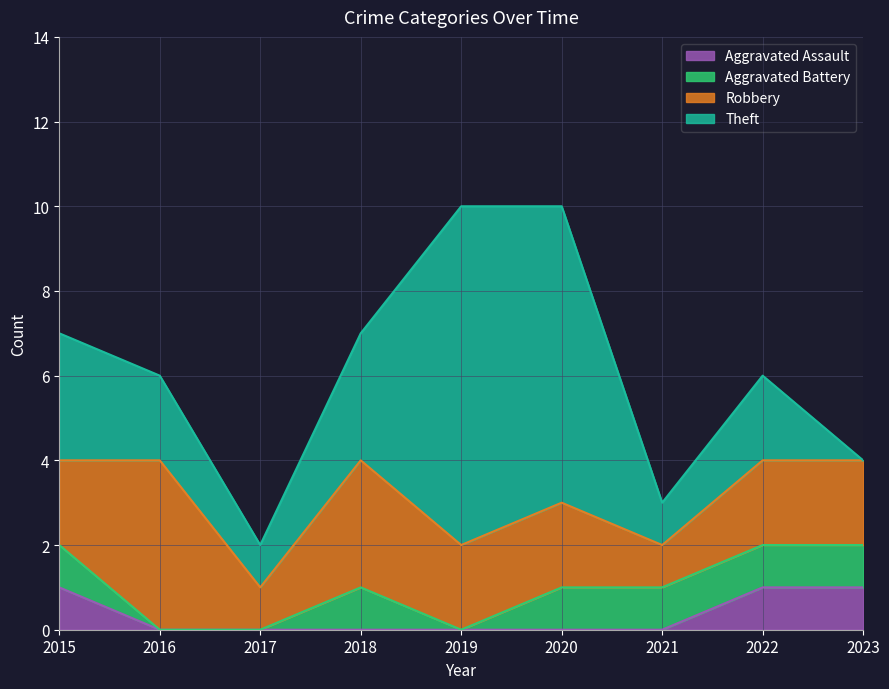

How many data points does each series have?

9